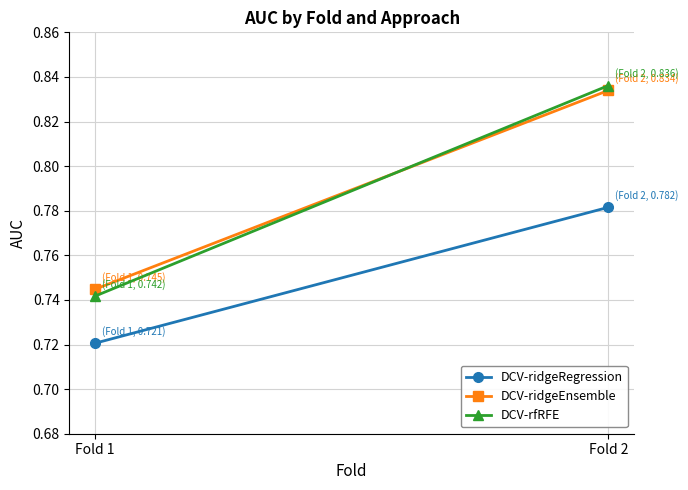

Which series changed the most between Fold 1 and Fold 2?

DCV-rfRFE